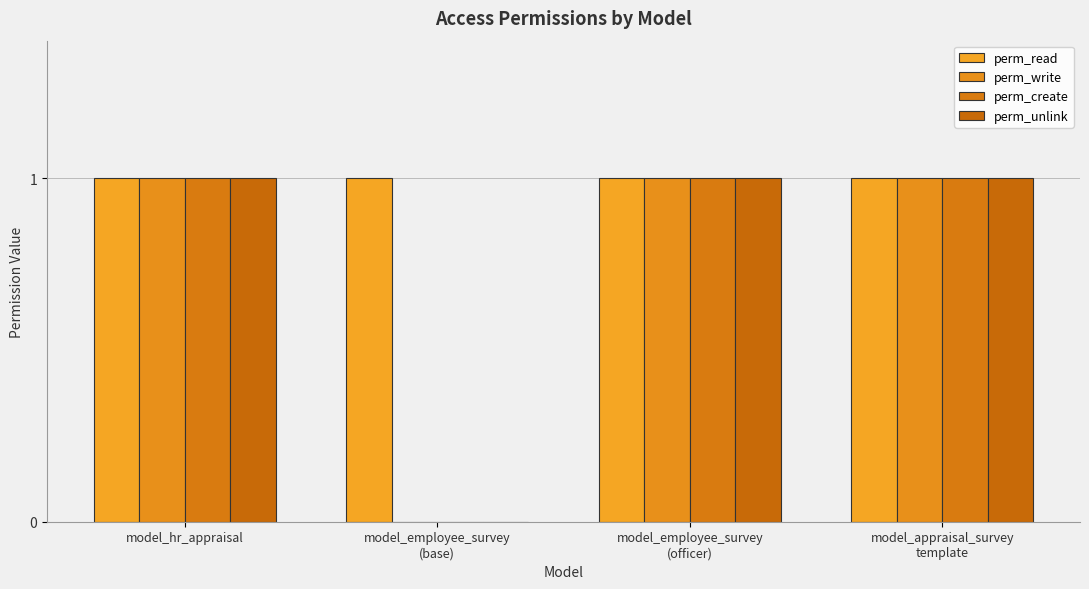

How many groups of bars are there?

4